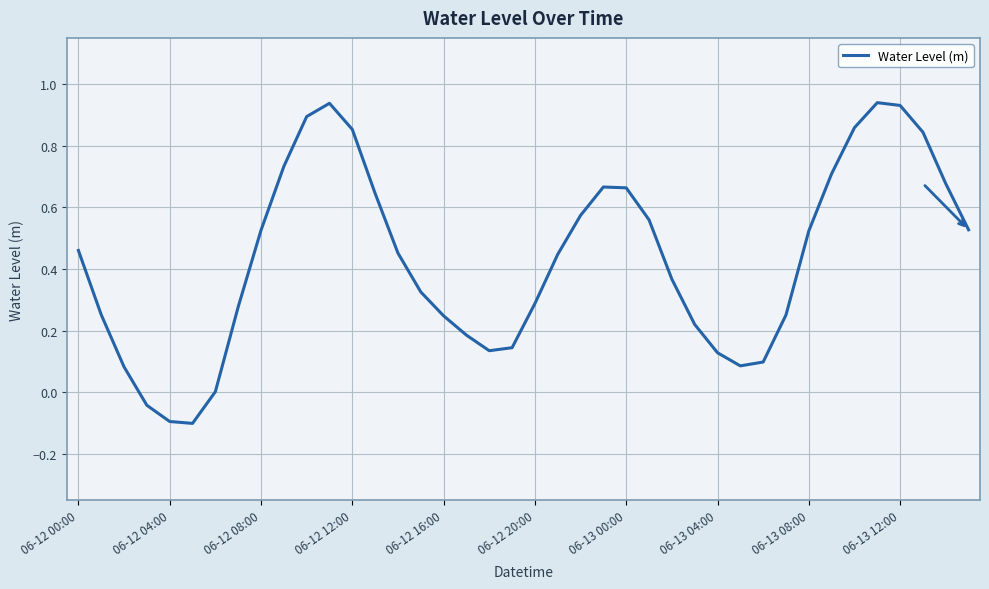

What is the difference between the maximum and minimum values?

1.0